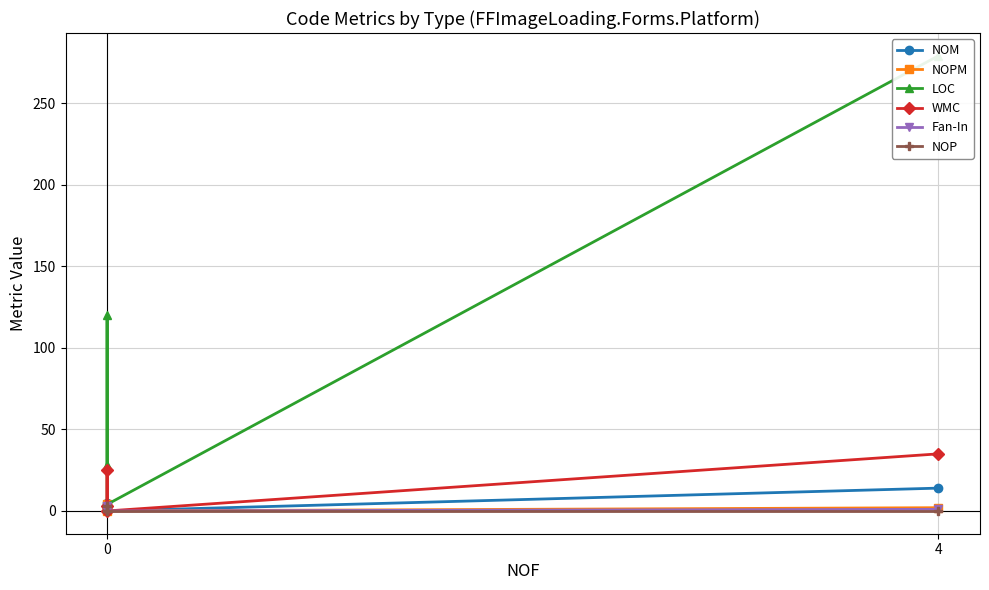

Is this an area chart (filled region under the line)?

No